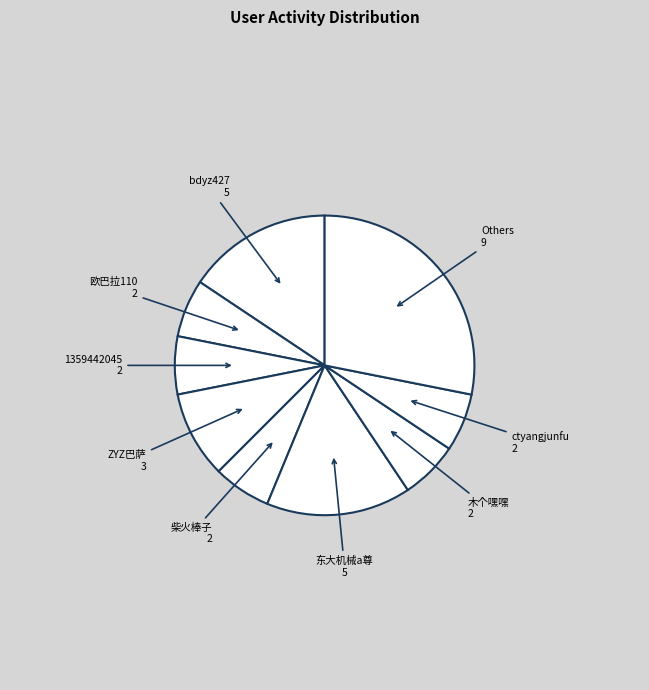

Count the number of slices in the pie.

9